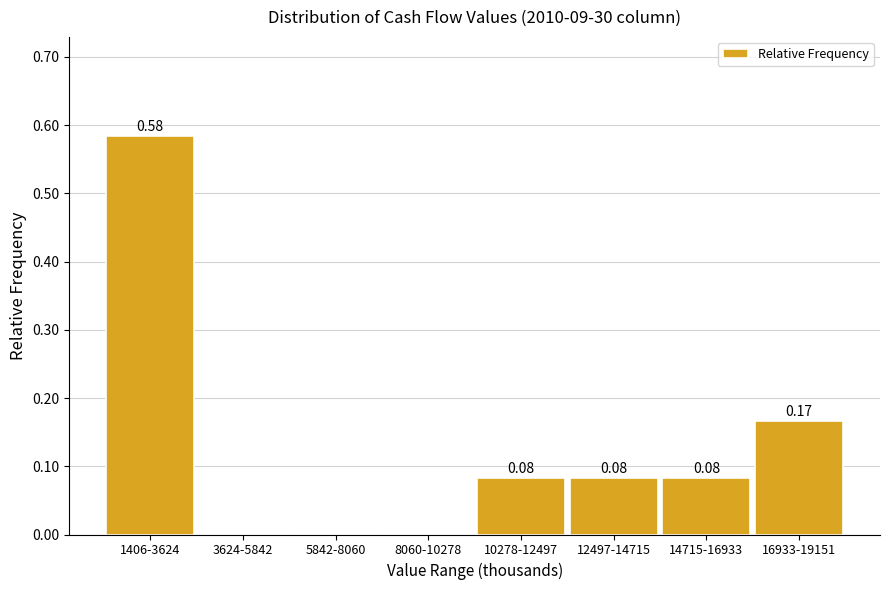

What is the change in value from 1406-3624 to 12497-14715?

-0.5